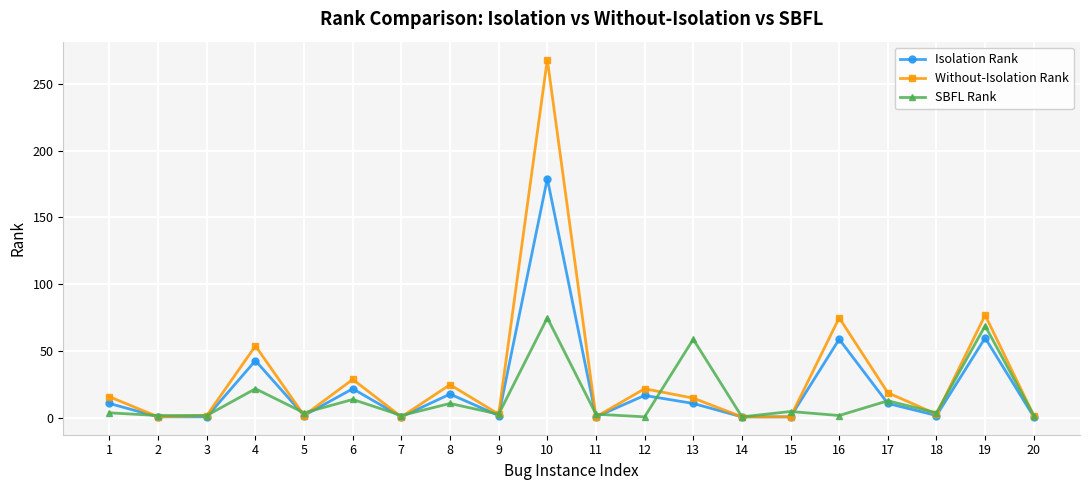

Rank the series by their maximum value, from lowest to highest.

SBFL Rank, Isolation Rank, Without-Isolation Rank